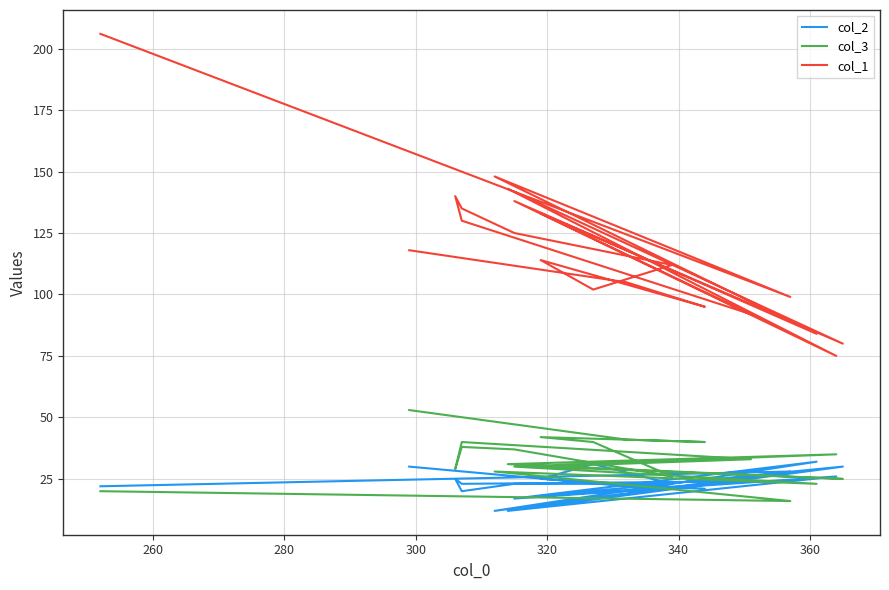

How many interior local peaks does the col_2 series have?

7